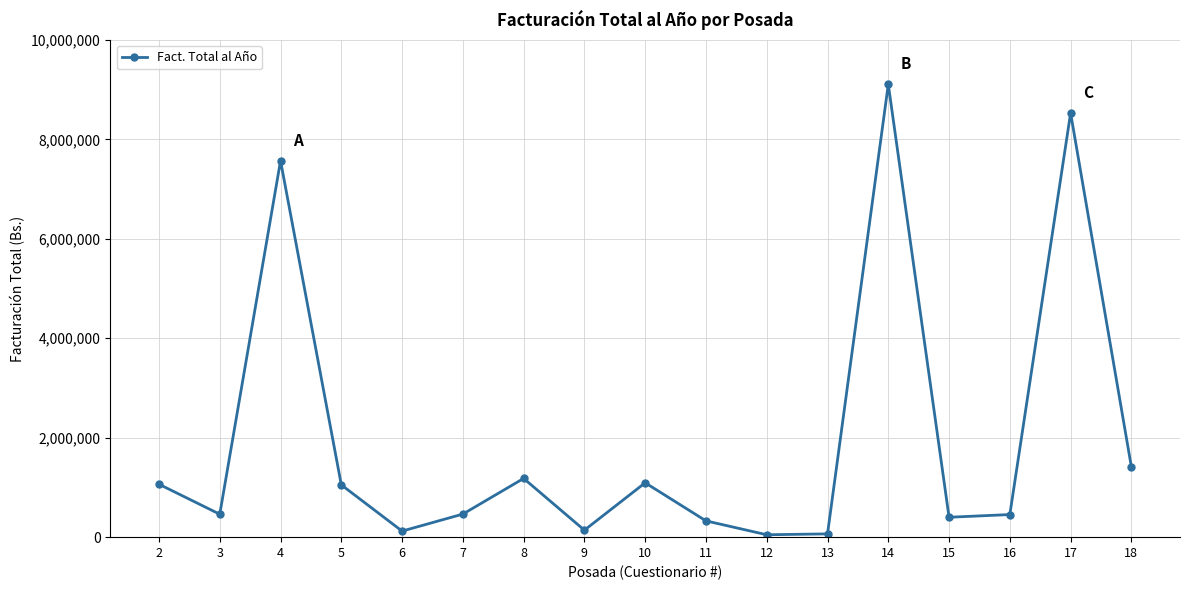

Is it true that the value at 8 is 647473.5?

False